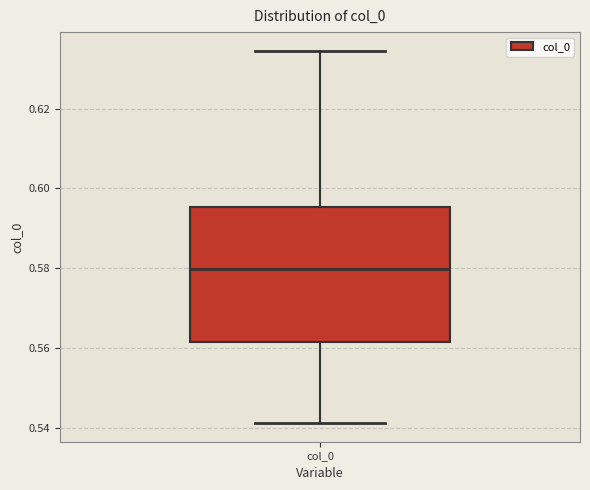

Transcribe this box plot: give where the median line is, the range the box spans, and where the two whiskers end, as read against the y-axis. The values are not printed on the chart, so give them approximately, as read against the axis.

median 0.580, box 0.562 to 0.596, whiskers 0.542 to 0.634